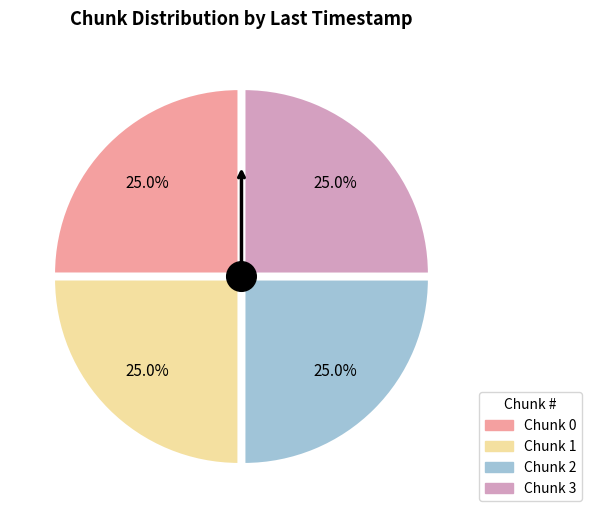

Approximately how many times larger is the value at Chunk 2 compared to Chunk 3?

1.0